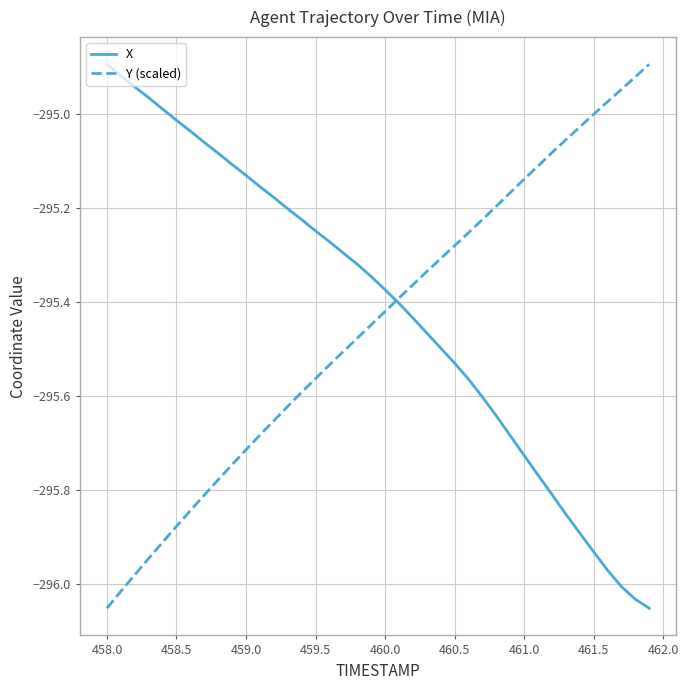

What are all the series names shown in the legend?

X, Y (scaled)